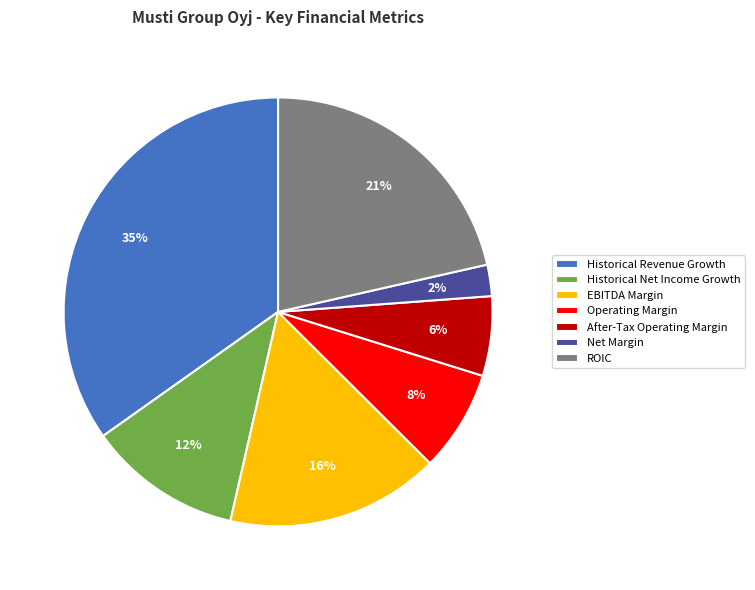

Do After-Tax Operating Margin and Historical Net Income Growth together represent more than half of the pie?

No